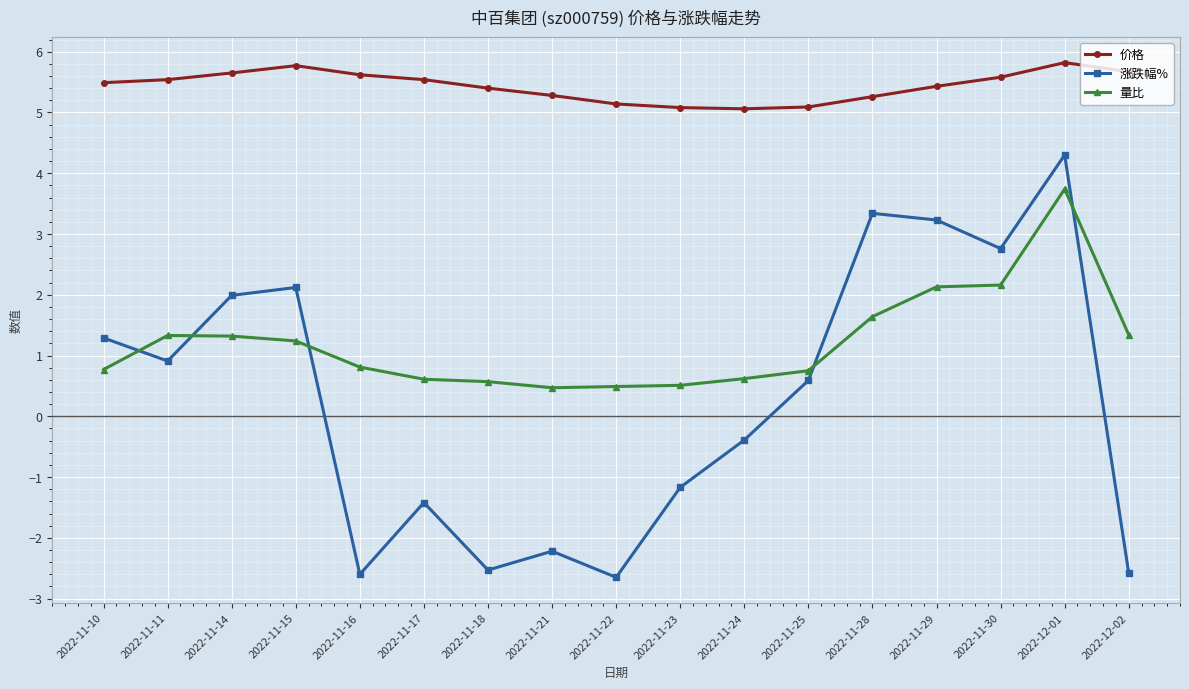

In 量比, how many points are higher than both neighbors (excluding endpoints)?

2